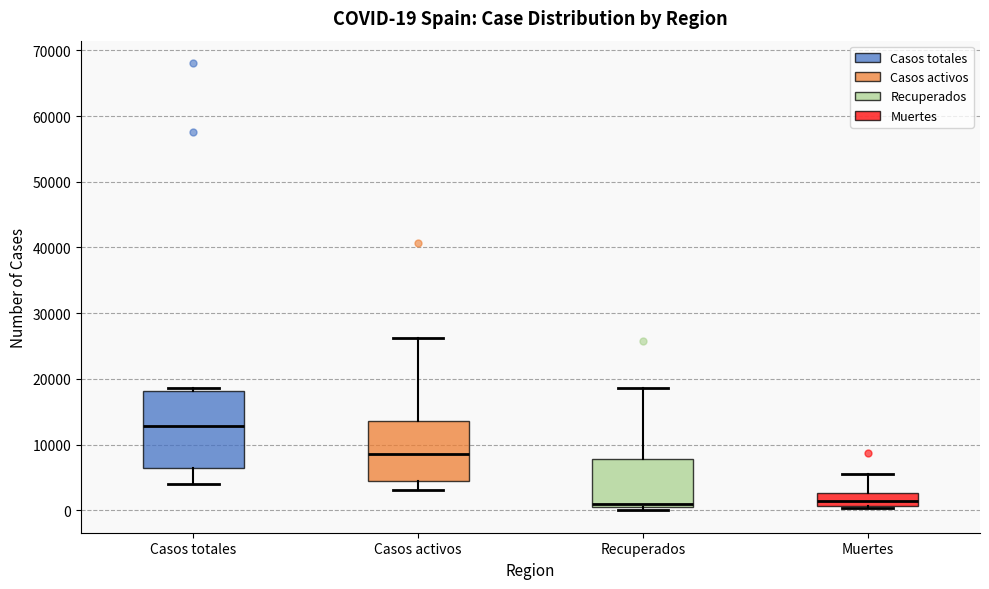

Comparing the boxes themselves (not the whiskers), which one is the tallest?

Casos totales